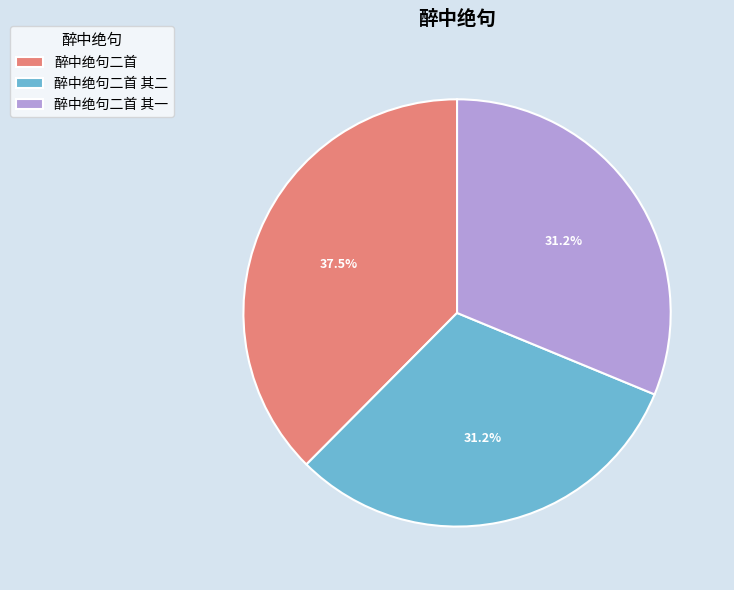

Does 醉中绝句二首 其二 account for over 50% of the chart?

No